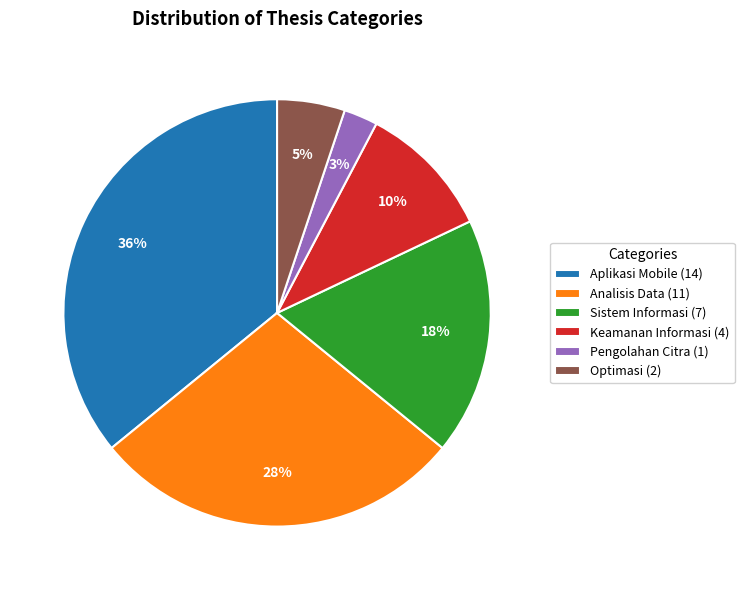

True or false: Pengolahan Citra accounts for 3% of the total.

True